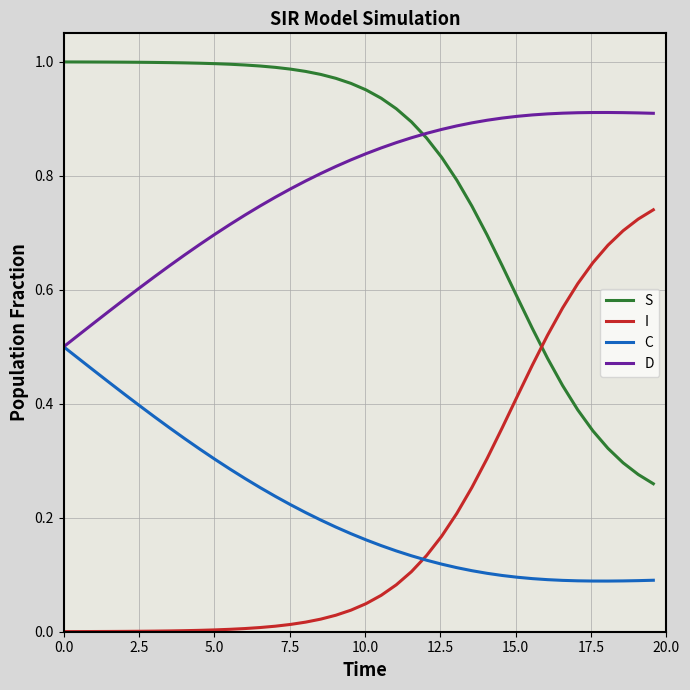

List the series in order of their peak value, lowest first.

C, I, D, S